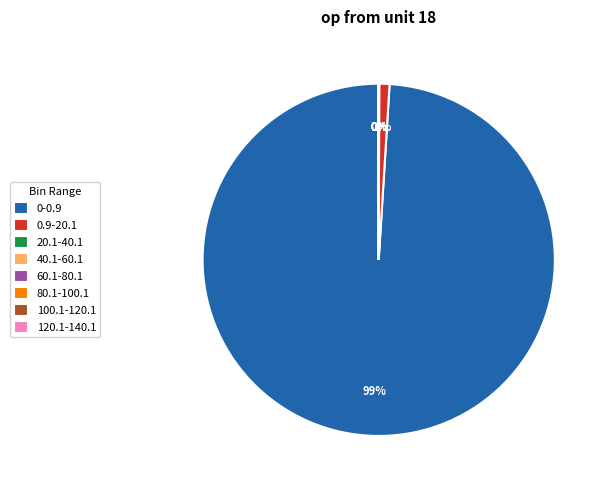

Which slice is the largest?

0-0.9